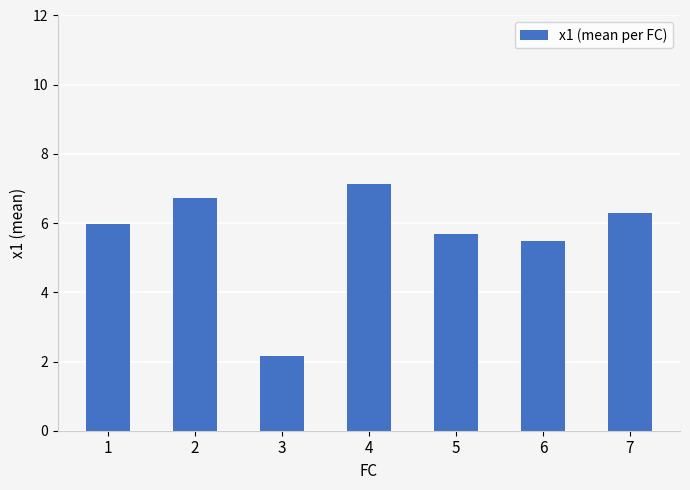

Reading left to right, list all the values displayed in this chart.

6.0	6.7	2.2	7.1	5.7	5.5	6.3